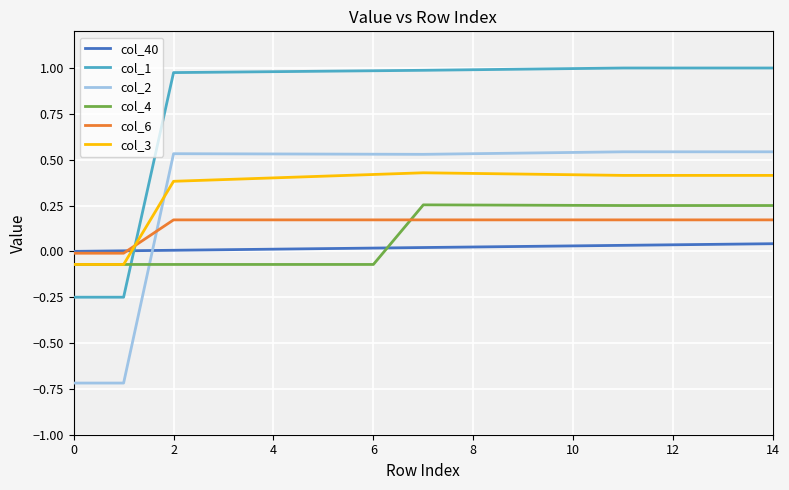

Which series has the largest total across all categories?

col_1